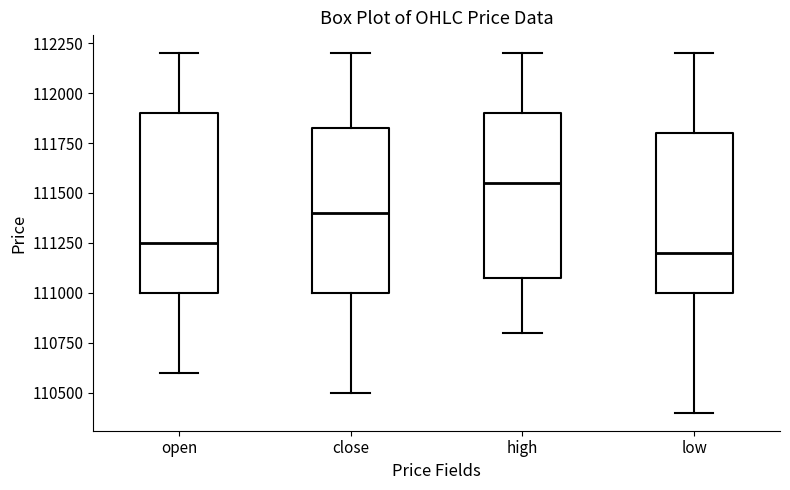

Which box's median line is the lowest?

low